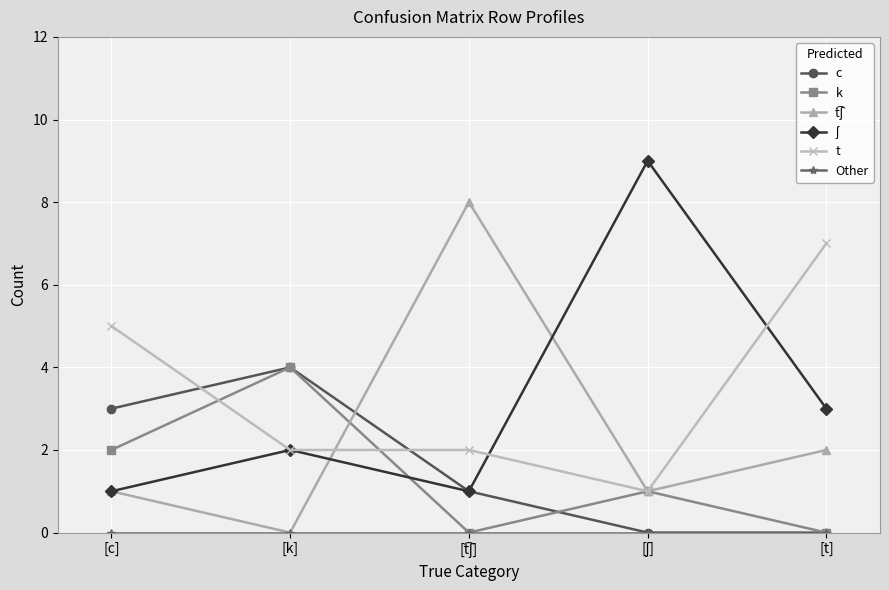

How many series are shown in this chart?

6